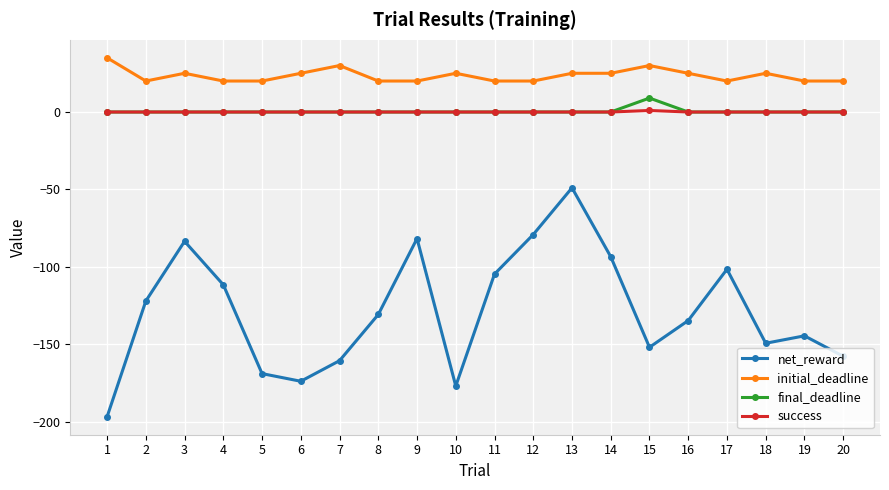

Is it true that final_deadline equals 0.0 at 11?

True